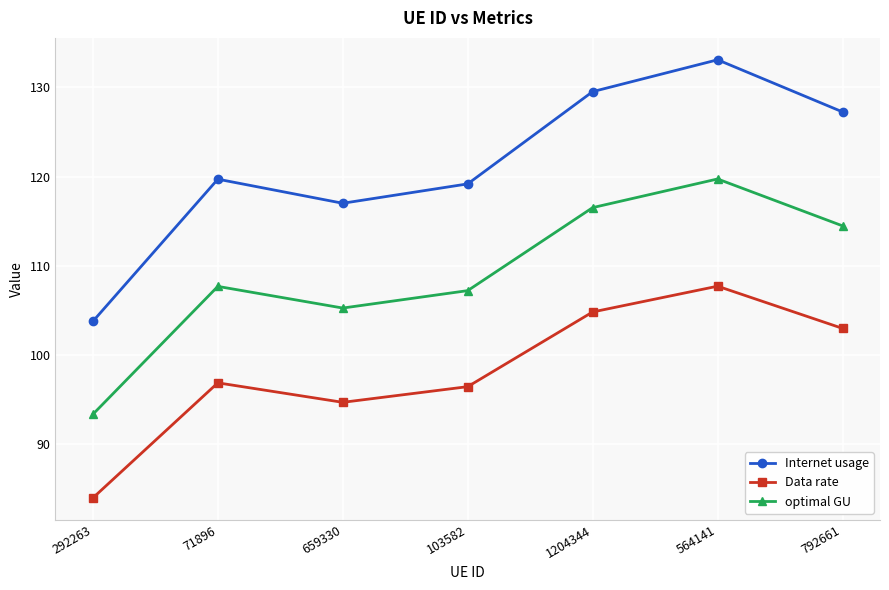

At which label does Internet usage first exceed 119?

71896